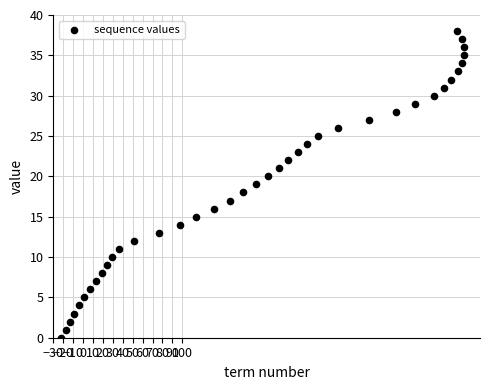

What is the range of Y values (max minus min)?

38